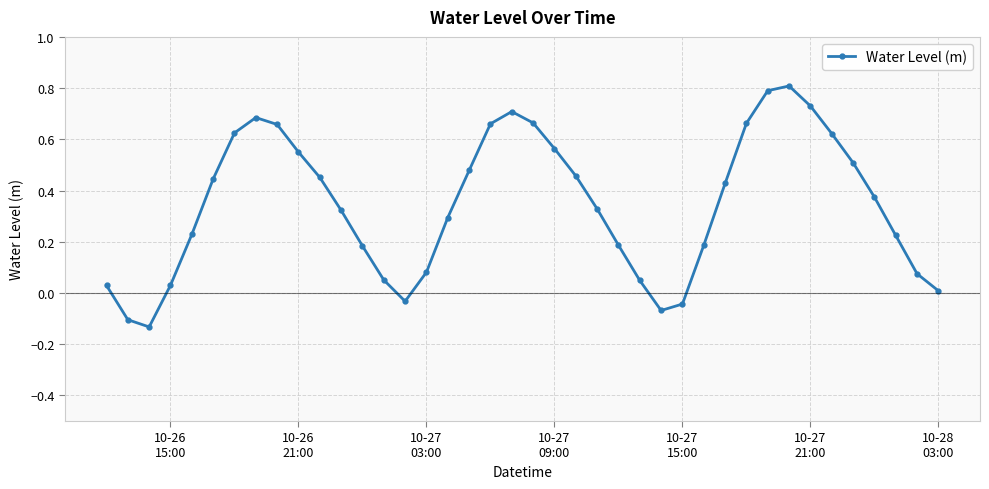

What is the greatest value displayed?

0.8